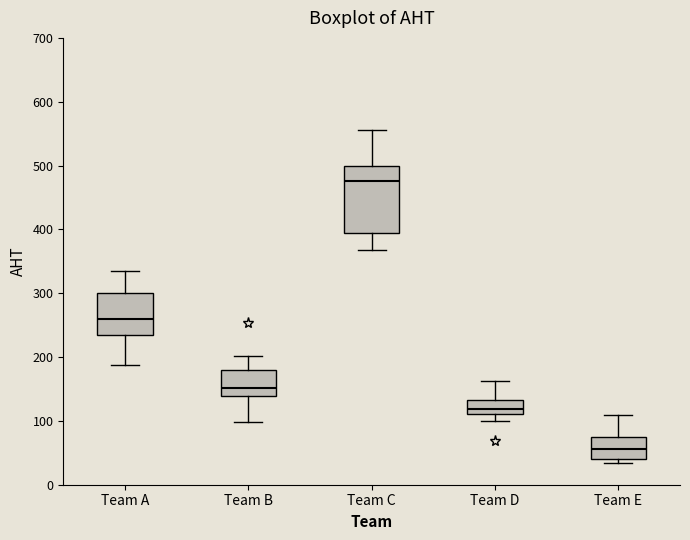

Which box has the highest median line?

Team C